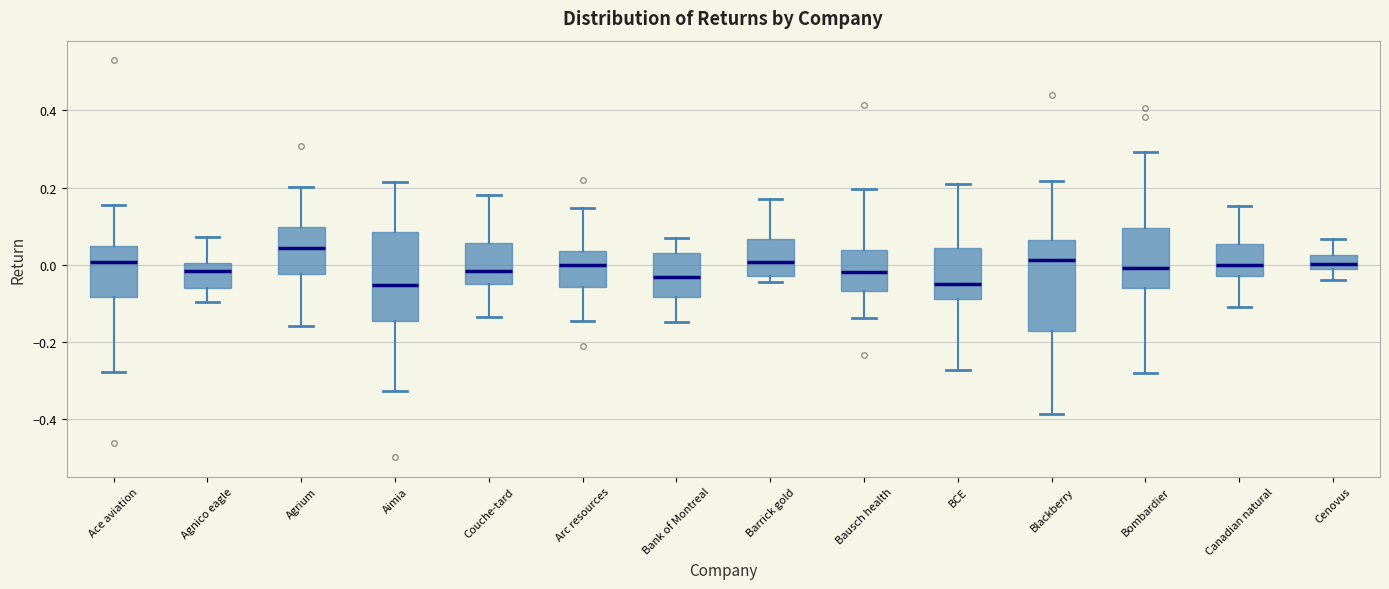

Where is the upper edge of the box for Aimia on the y-axis? The values are not printed on the chart, so give them approximately, as read against the axis.

0.08